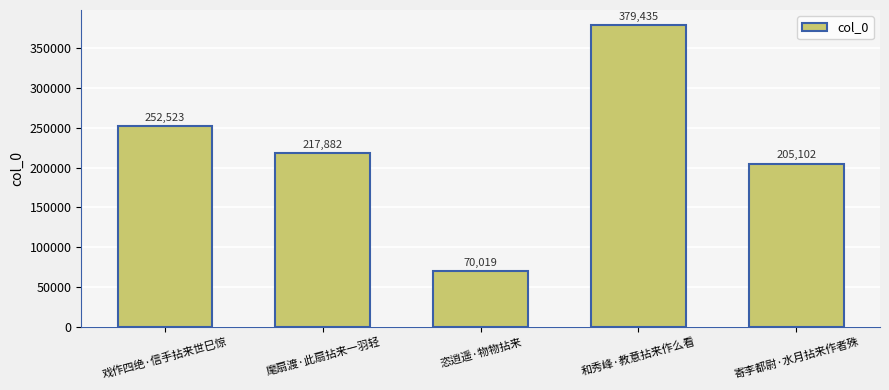

List the labels in order of value, smallest first.

恣逍遥·物物拈来, 寄李都尉·水月拈来作者殊, 麾扇渡·此扇拈来一羽轻, 戏作四绝·信手拈来世巳惊, 和秀峰·教意拈来作么看